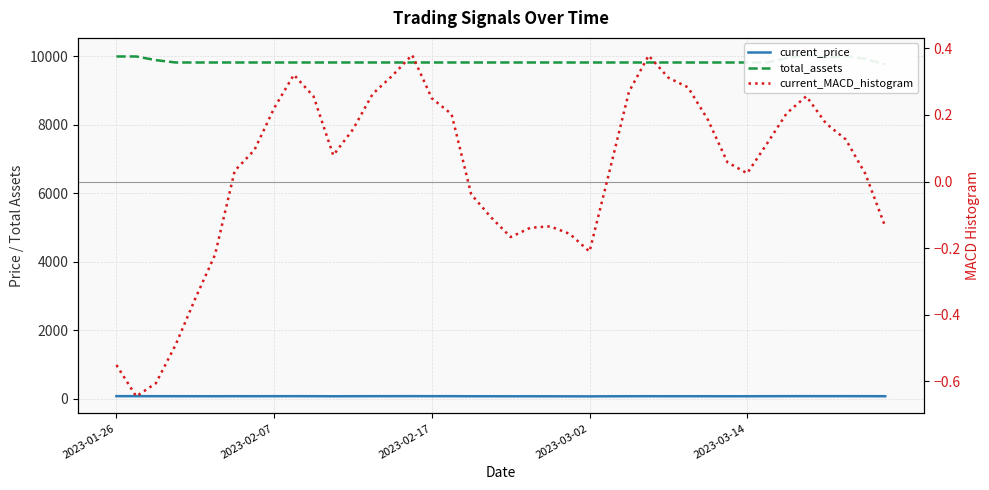

True or false: current_MACD_histogram has a value of 0.3 at 28.

True